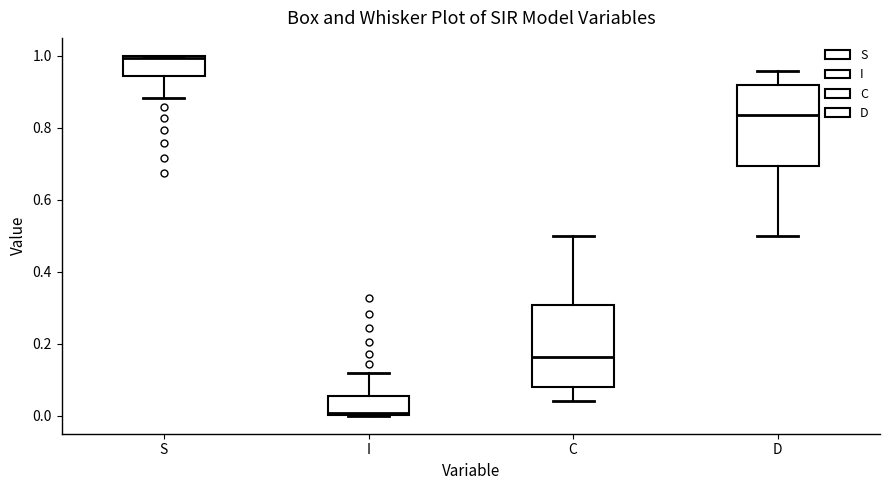

Where is the lower edge of the box for C on the y-axis? The values are not printed on the chart, so give them approximately, as read against the axis.

0.08